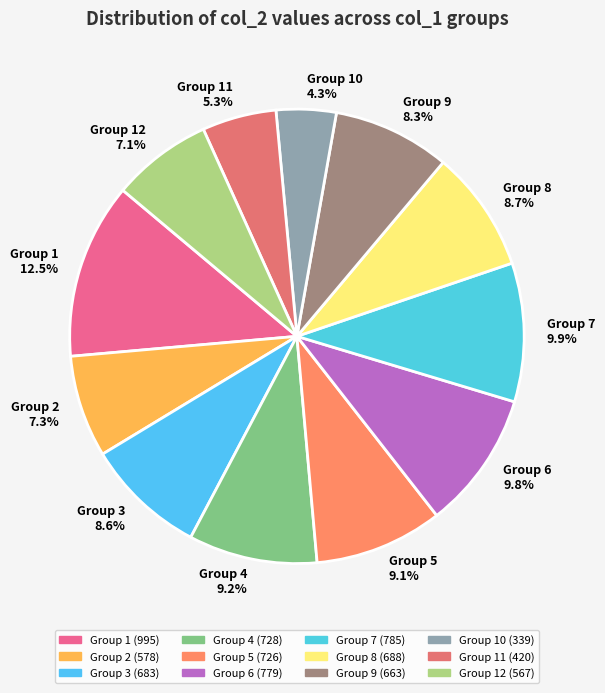

Combined, do Group 12 and Group 1 account for over 50%?

No